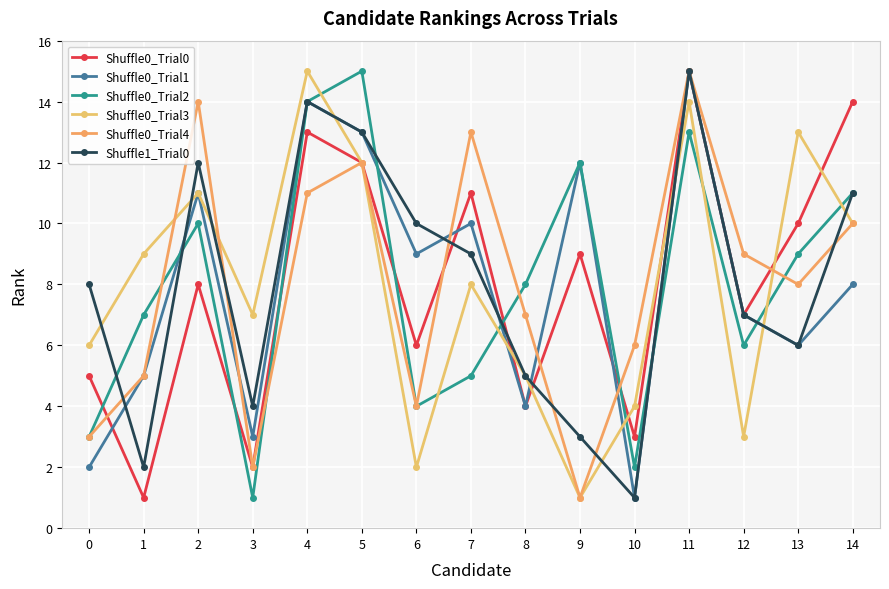

At which category is the sum across all series the highest?

11